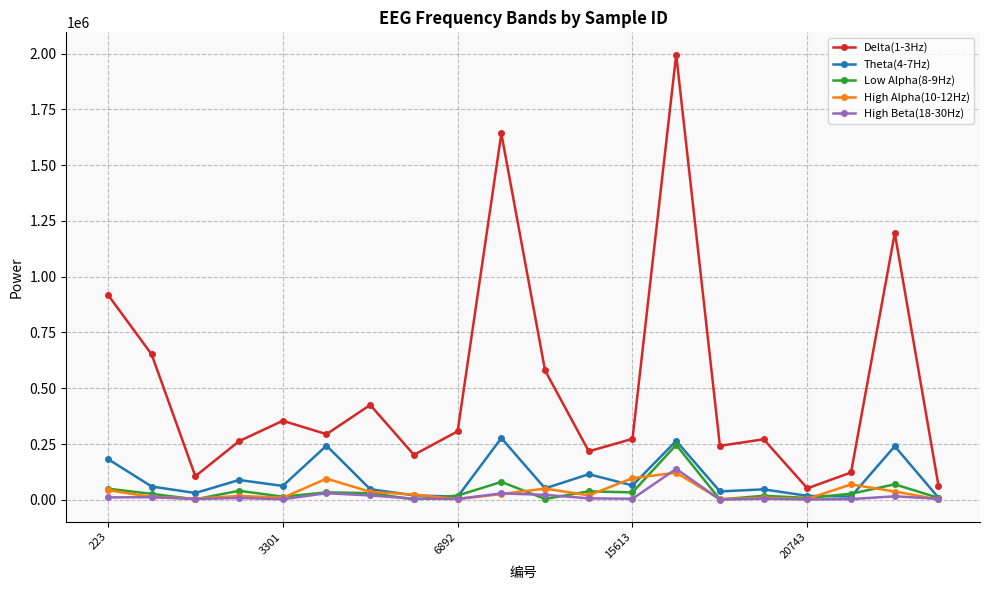

What is the minimum value for Delta(1-3Hz)?

51549